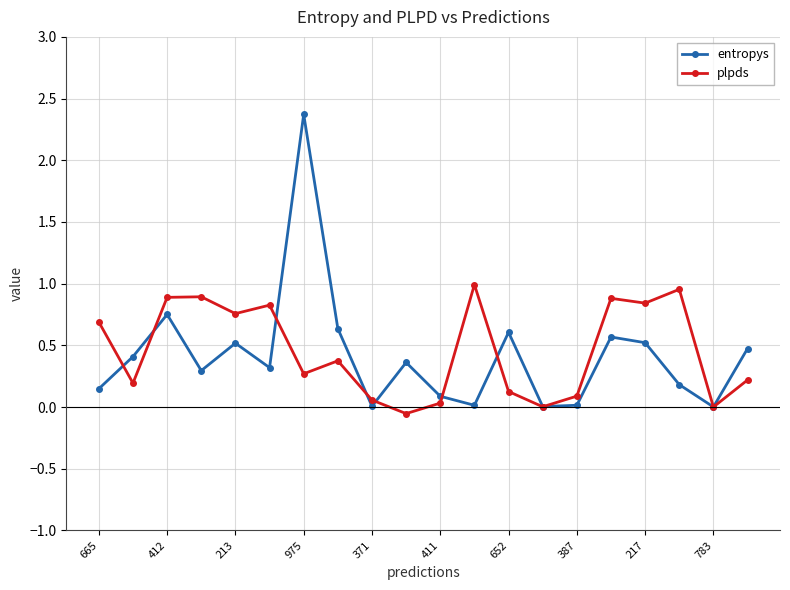

Rank the series by their maximum value, from lowest to highest.

plpds, entropys